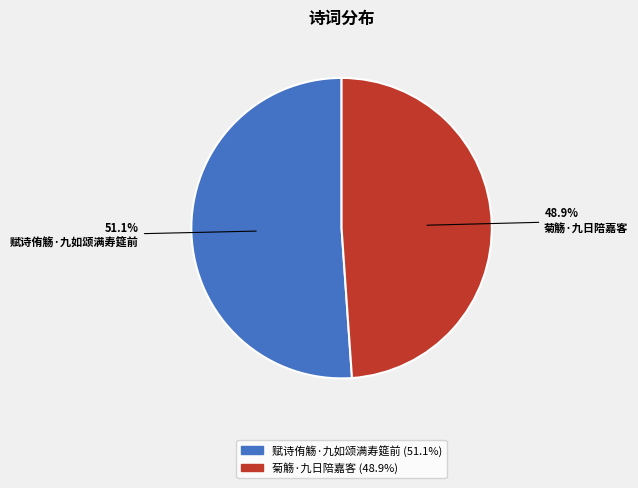

Approximately how many times larger is the value at 菊觞·九日陪嘉客 compared to 赋诗侑觞·九如颂满寿筵前?

1.0